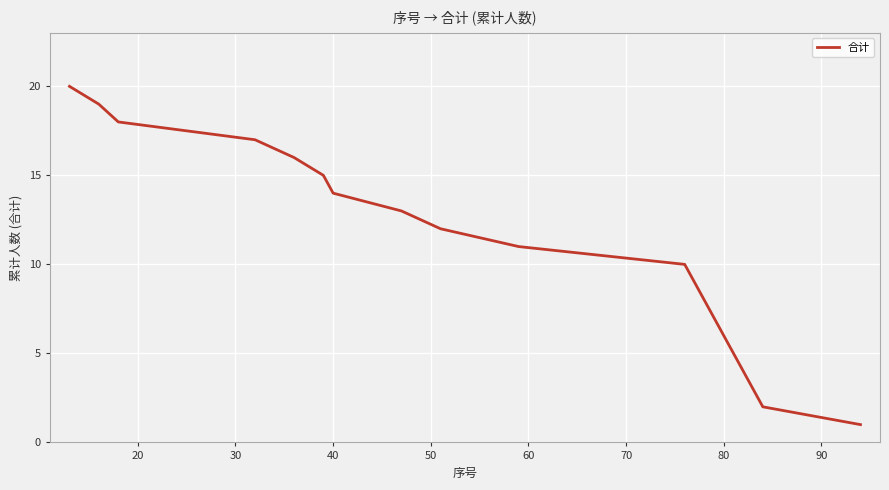

What is the greatest value displayed?

20